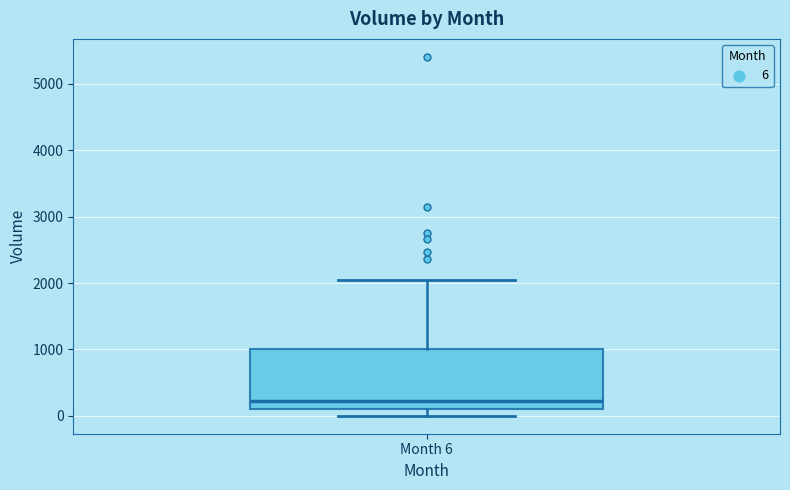

Where does the lower whisker of the box for Month 6 end on the y-axis? The values are not printed on the chart, so give them approximately, as read against the axis.

0